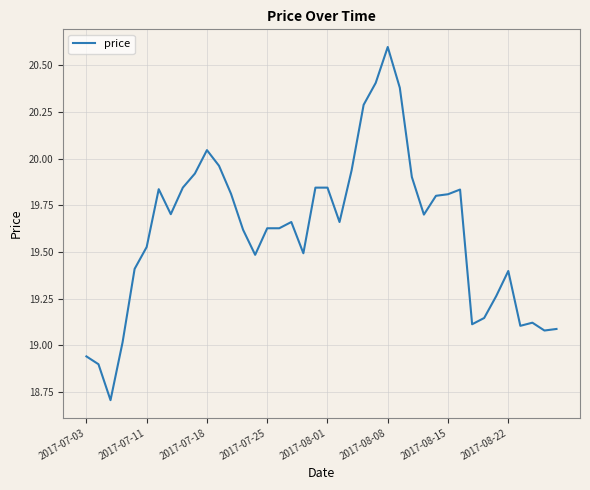

What is the smallest value displayed?

18.7